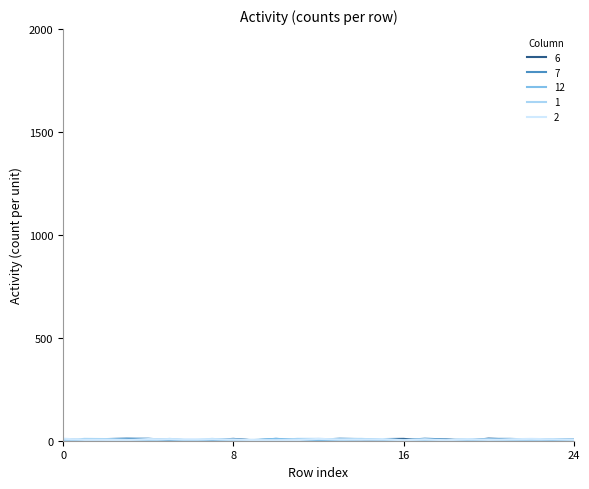

Which series has the widest spread of values?

6